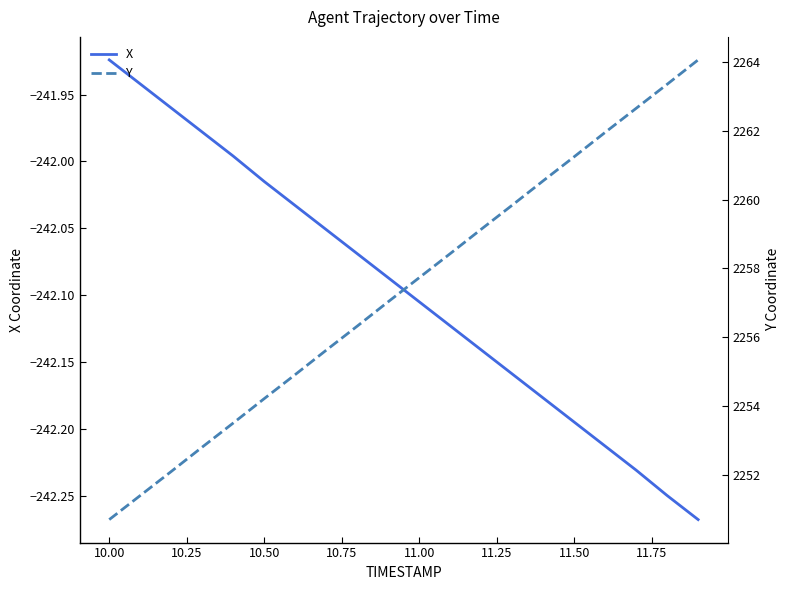

Where does the X series first go above -242?

10.00